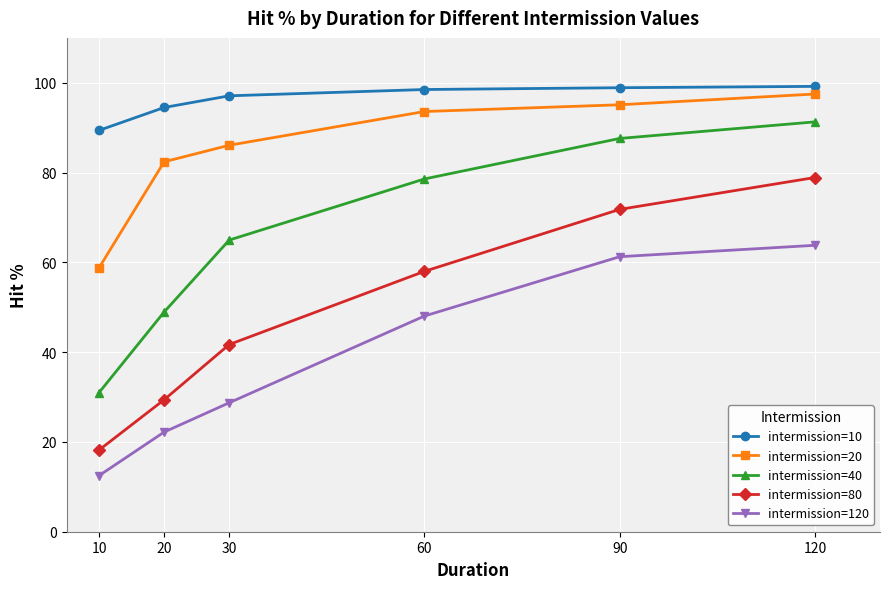

List the series in order of their overall mean, highest first.

intermission=10, intermission=20, intermission=40, intermission=80, intermission=120